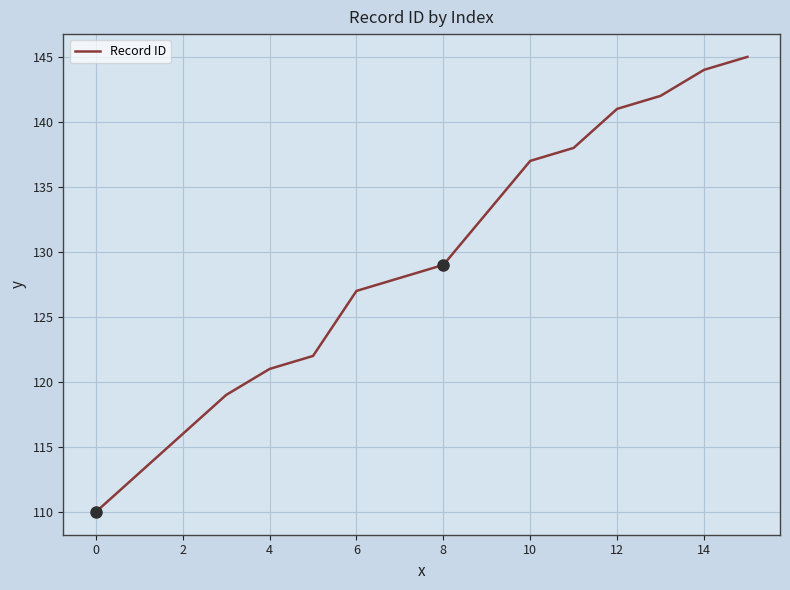

What is the sum of all values?

2065